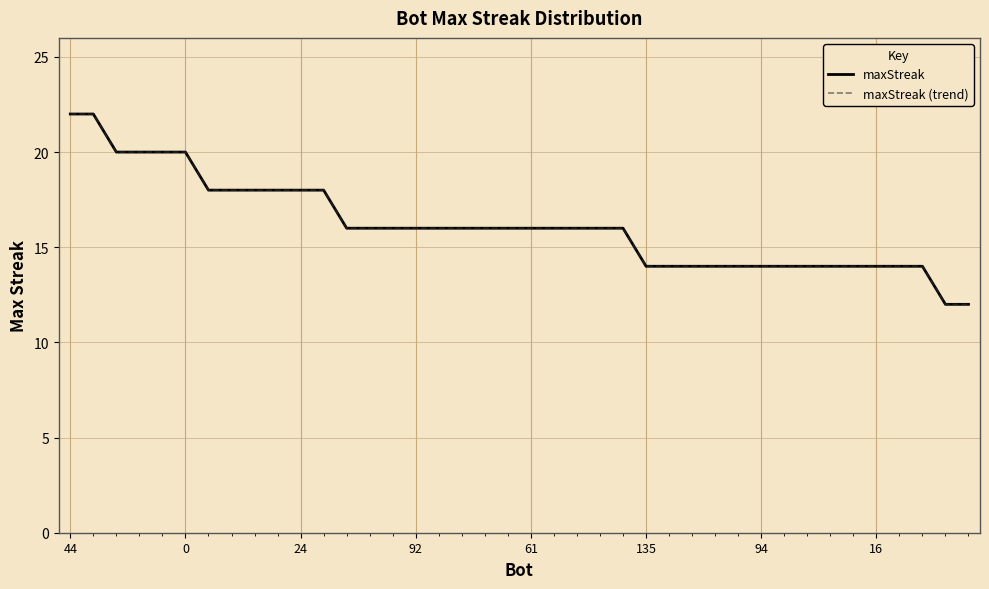

Does the chart have visible grid lines?

Yes